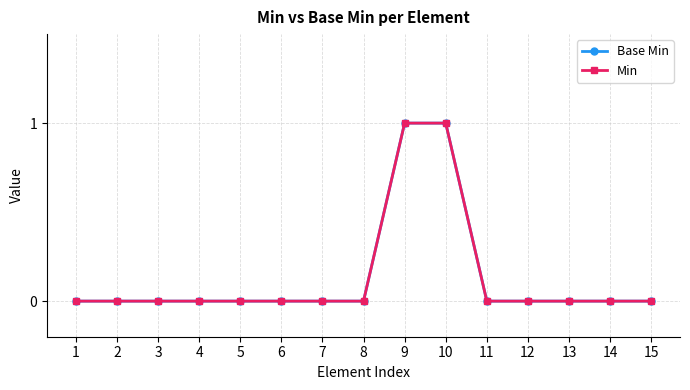

Is this an area chart (filled region under the line)?

No